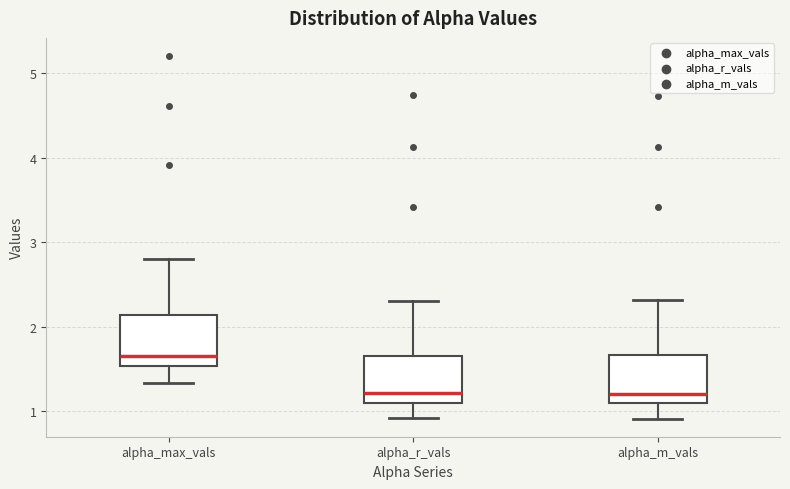

Which box's median line is the highest?

alpha_max_vals